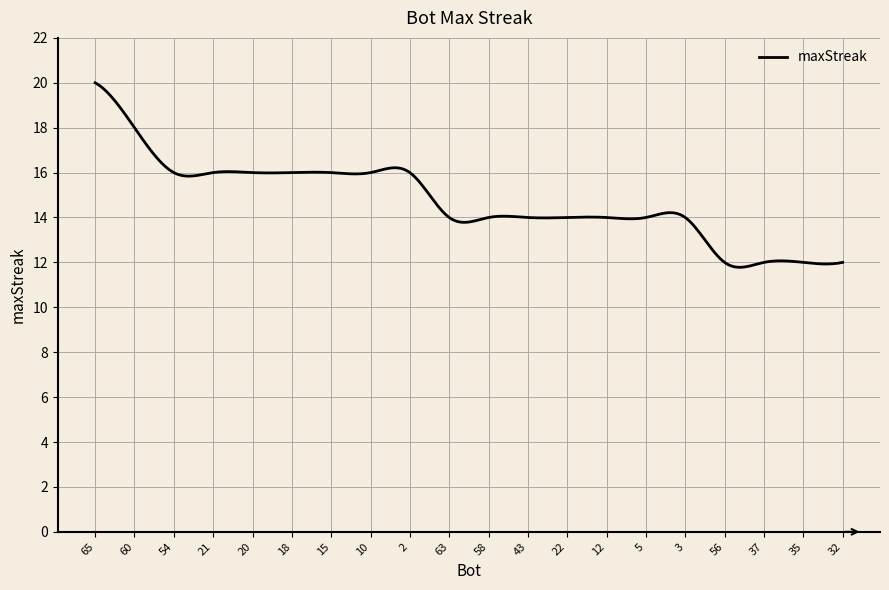

What is the greatest value displayed?

20.0